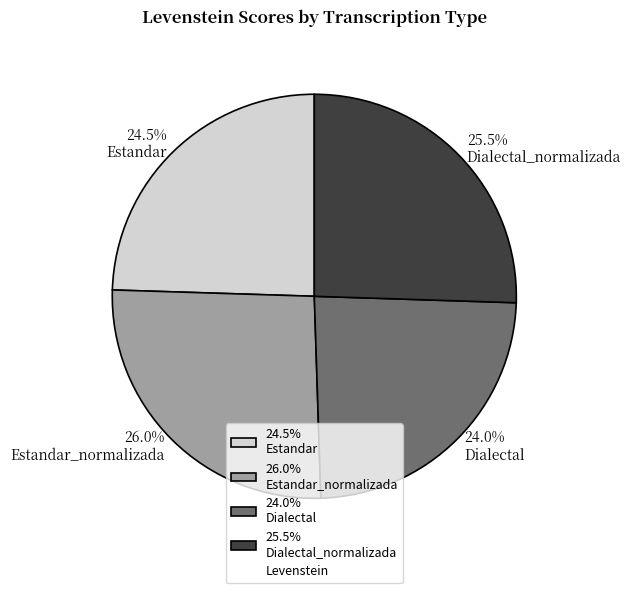

Rank the categories by value from highest to lowest.

26.0% Estandar_normalizada, 25.5% Dialectal_normalizada, 24.5% Estandar, 24.0% Dialectal